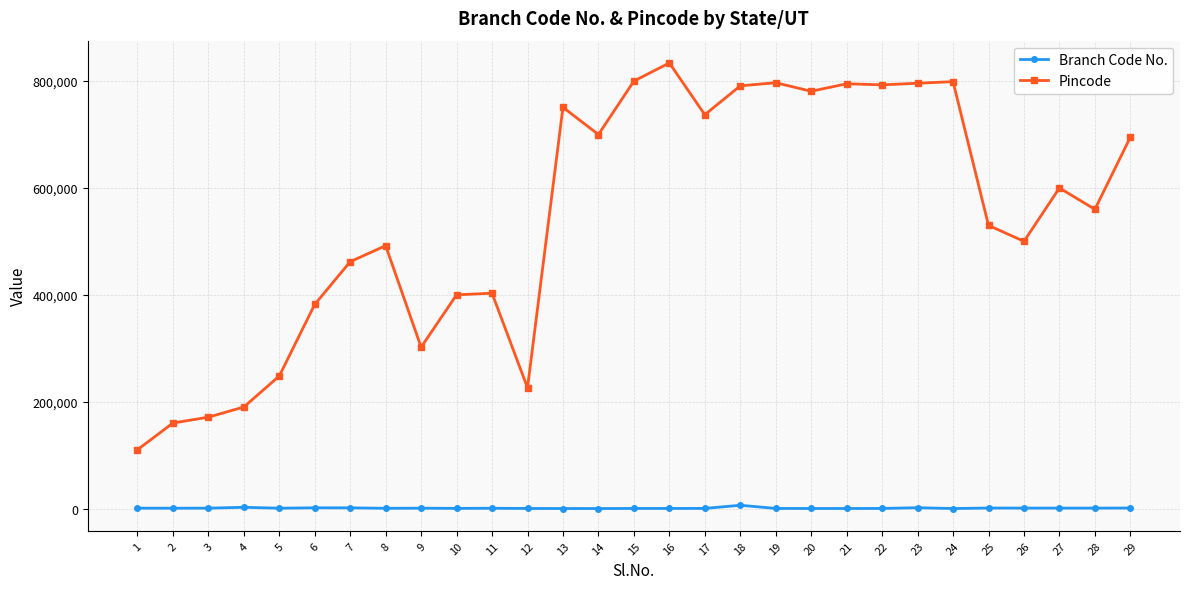

True or false: Pincode and Branch Code No. cross at least once.

False